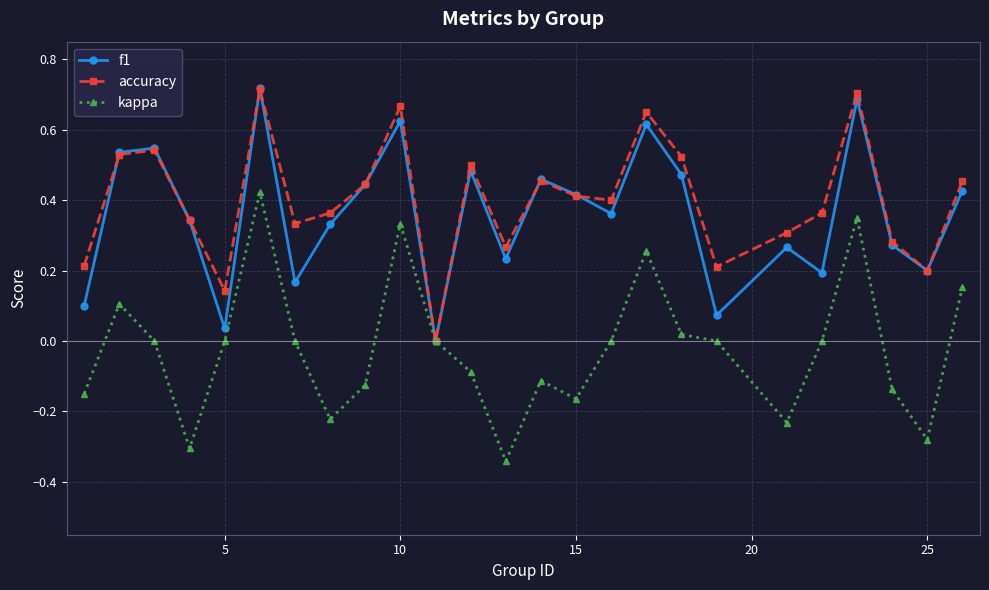

What are all the series names shown in the legend?

f1, accuracy, kappa